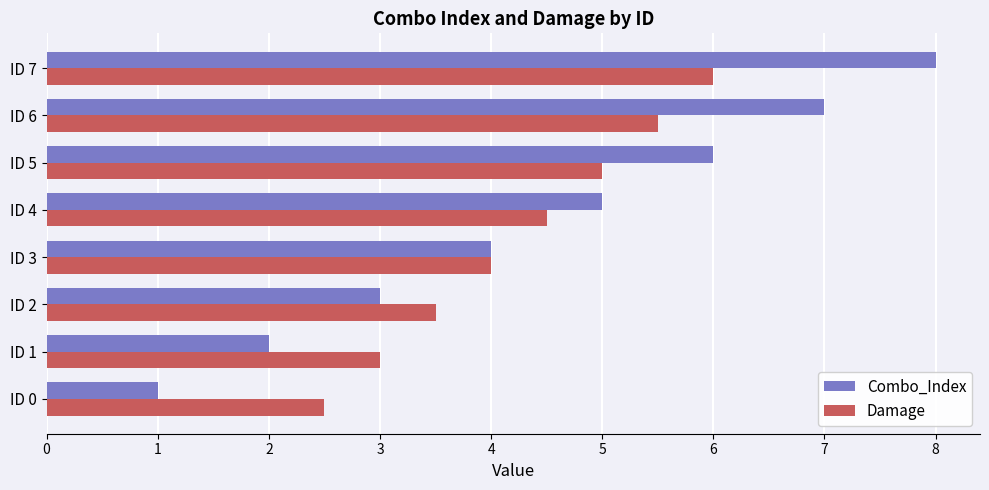

Is it true that Damage equals 3.5 at ID 2?

True